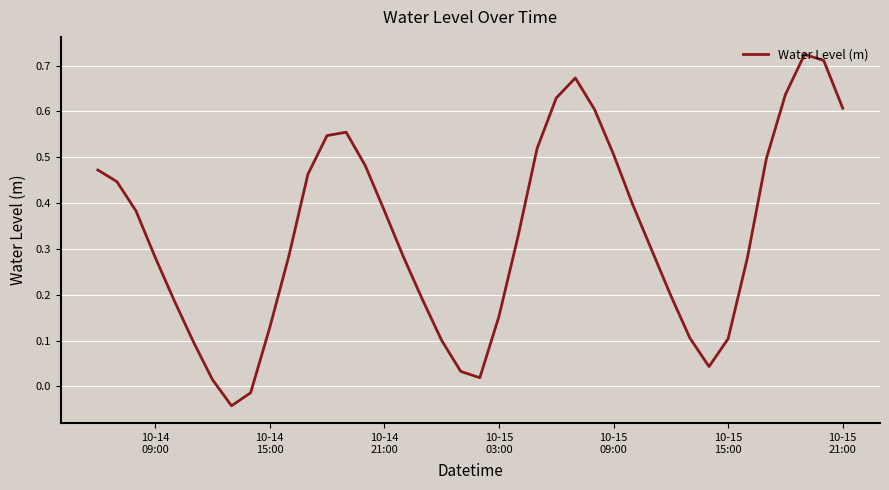

How many values exceed 0?

38